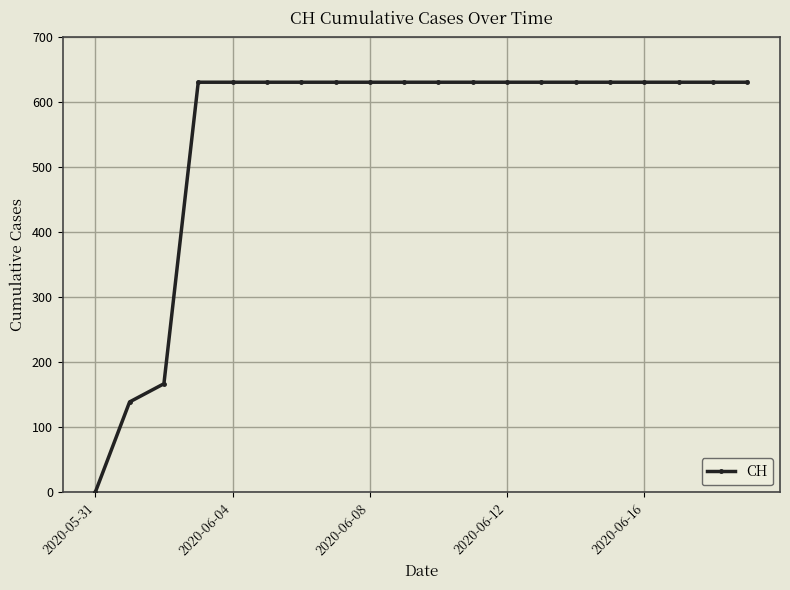

What is the value of the 7th point from the left?

631